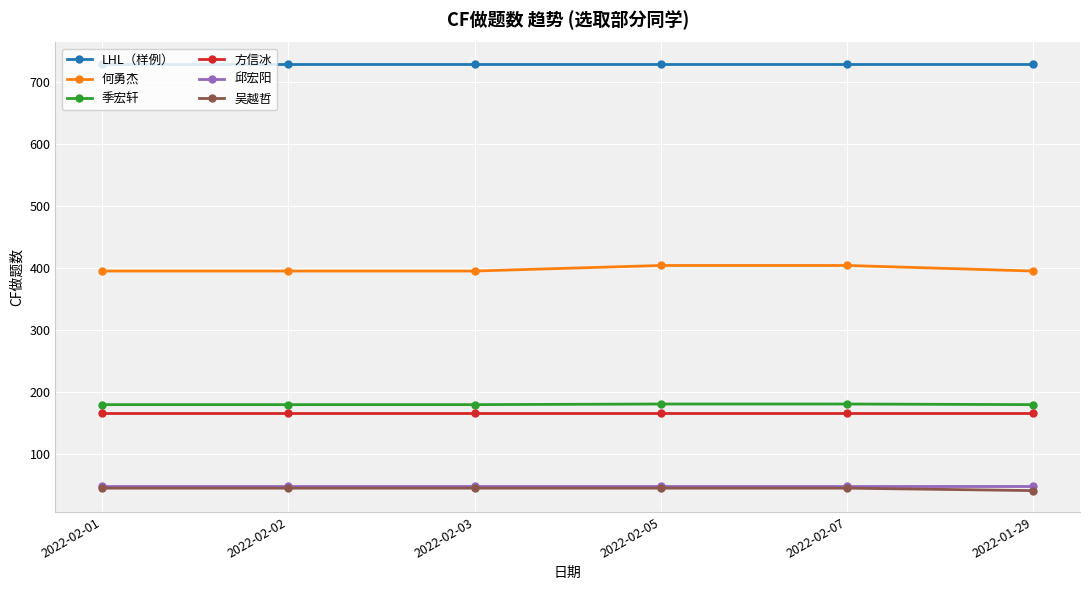

What is the minimum value for 方信冰?

166